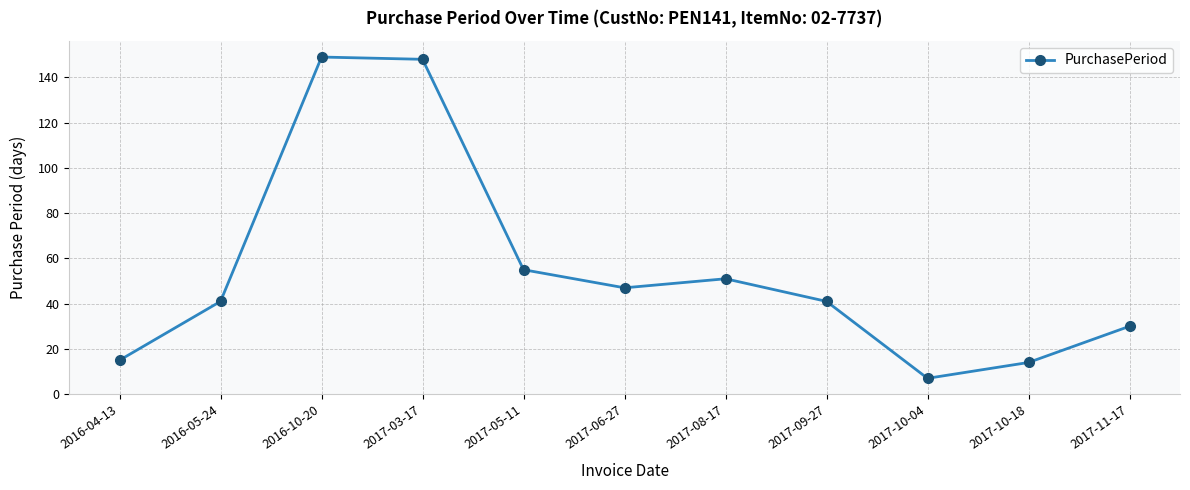

Is this an area chart (filled region under the line)?

No